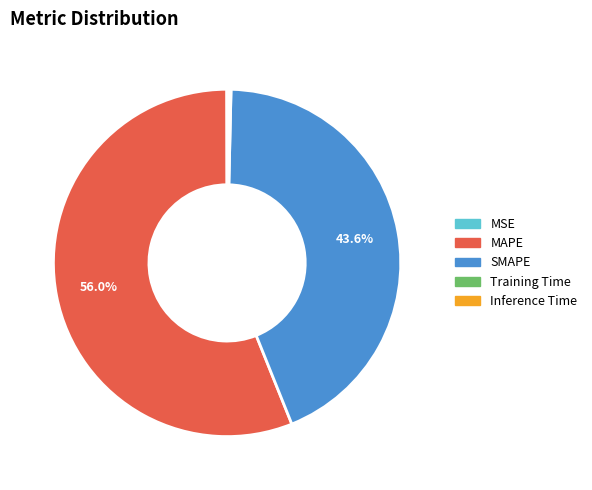

To the nearest percent, what is the average slice percentage?

20%